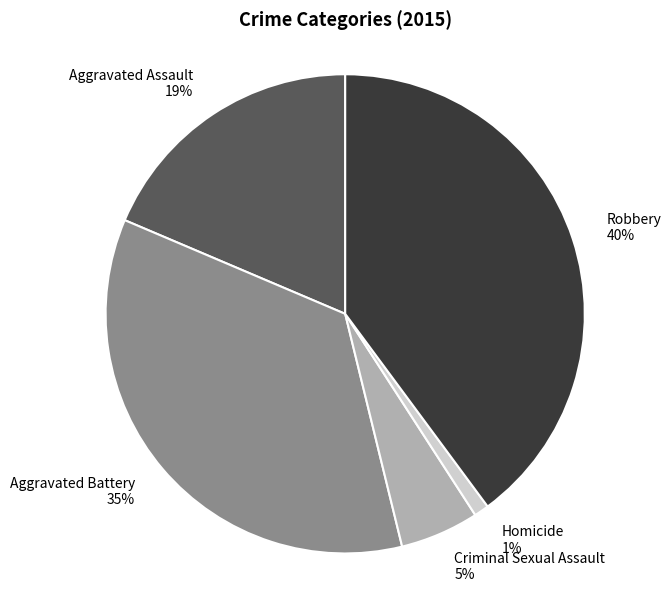

Count the number of slices in the pie.

5